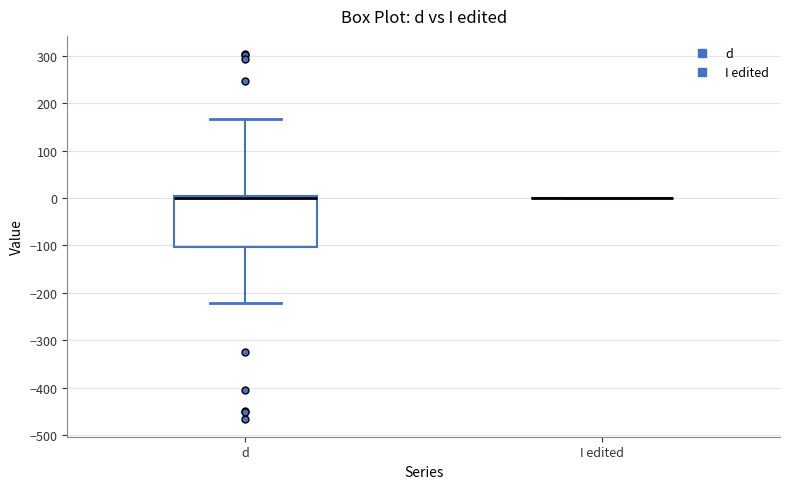

Reading left to right, read every box against the y-axis: the position of its median line, the range the box covers, and the ends of its whiskers. The values are not printed on the chart, so give them approximately, as read against the axis.

d: median 0 (just below the box's upper edge), box -100 to 0, whiskers -220 to 170
I edited: box collapsed to a line at 0, whiskers 0 to 0